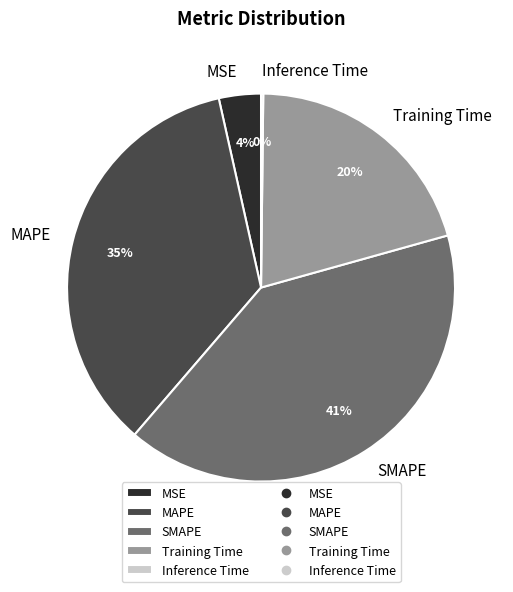

Do MAPE and SMAPE together represent more than half of the pie?

Yes